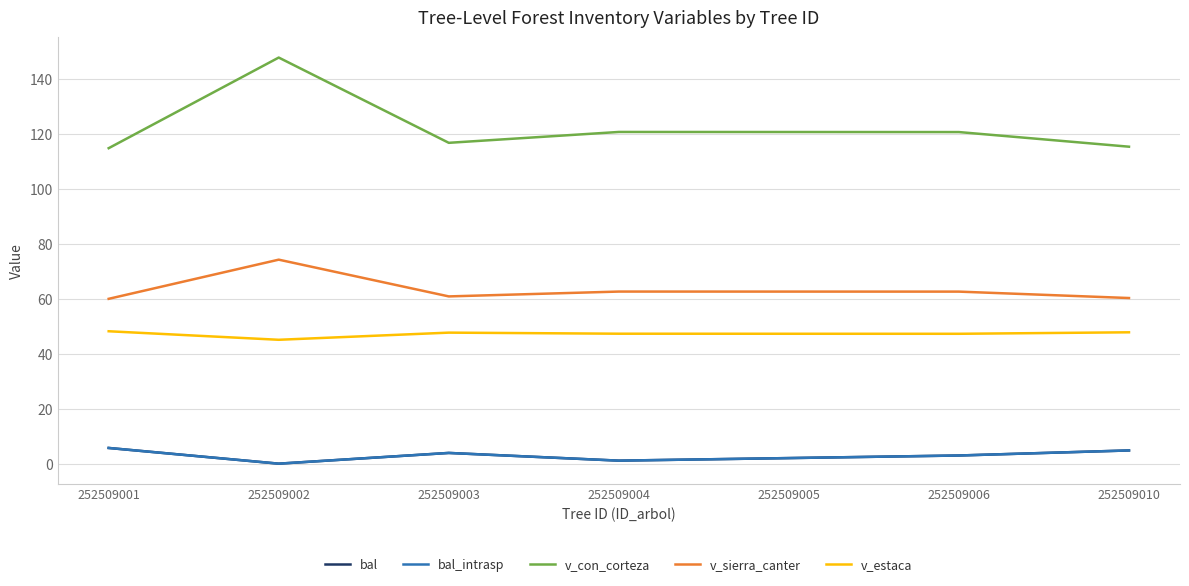

What is the average value of the bal series?

2.9